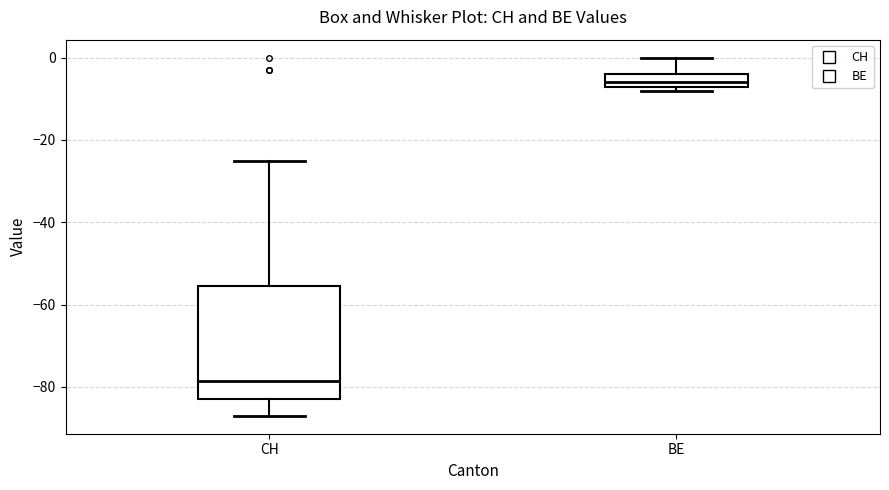

Reading left to right, transcribe this box plot: for each box, give where its median line is, the range the box spans, and where its two whiskers end, as read against the y-axis. The values are not printed on the chart, so give them approximately, as read against the axis.

CH: median -78, box -82 to -56, whiskers -86 to -24
BE: median -6, box -8 to -4, whiskers -8 (just below the box's lower edge) to 0